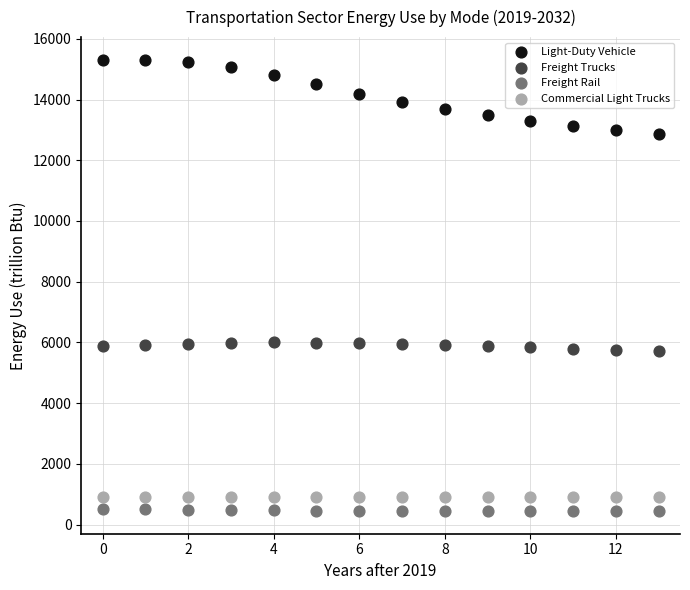

Which series reaches the minimum Y coordinate?

Freight Rail